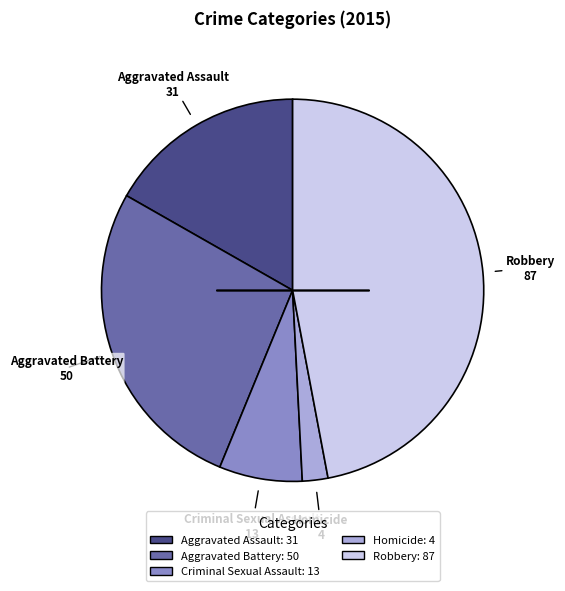

Is there a majority slice in this chart?

No